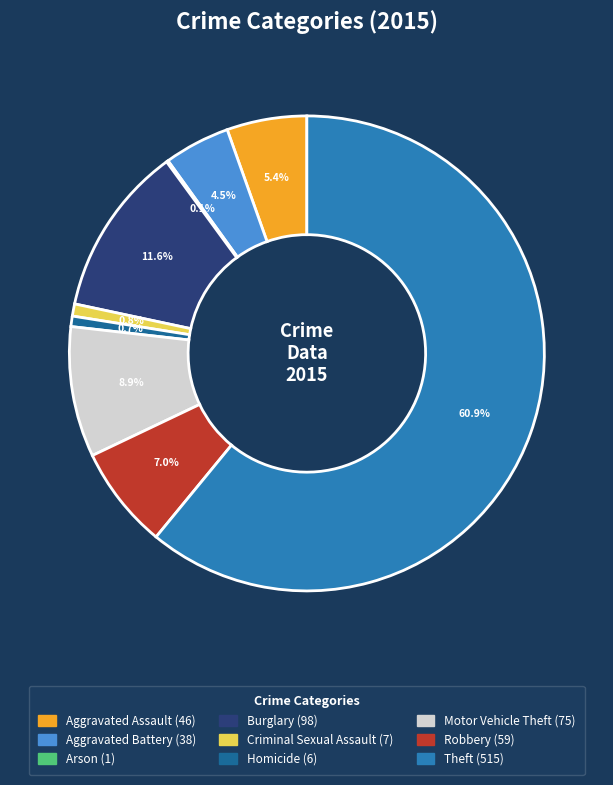

To the nearest percent, what is the difference between the Burglary and Theft slice percentages?

49%